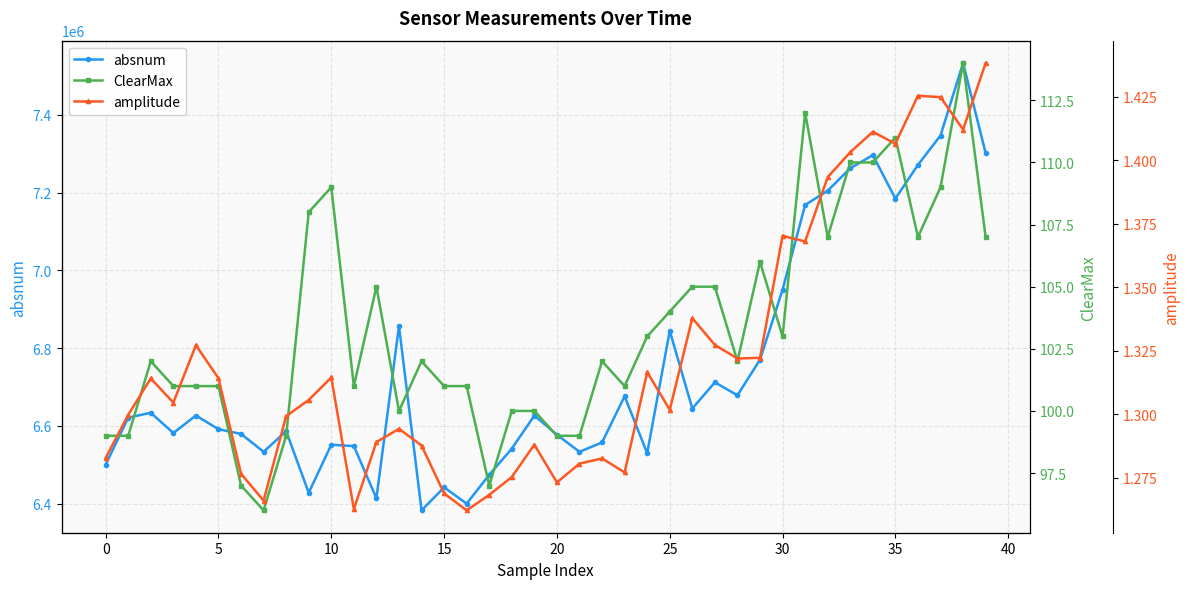

Is the value of absnum at 32 greater than the value of amplitude at 13?

Yes